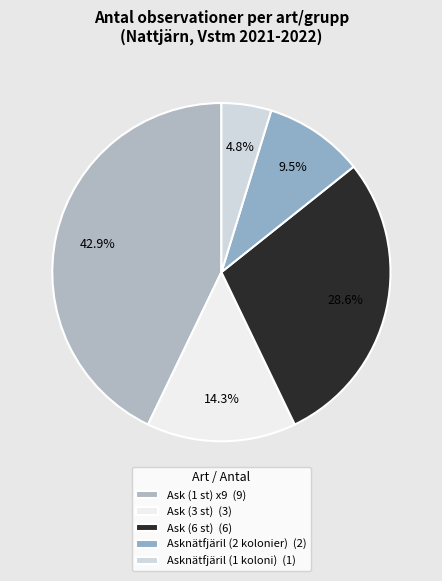

Count the number of slices in the pie.

5